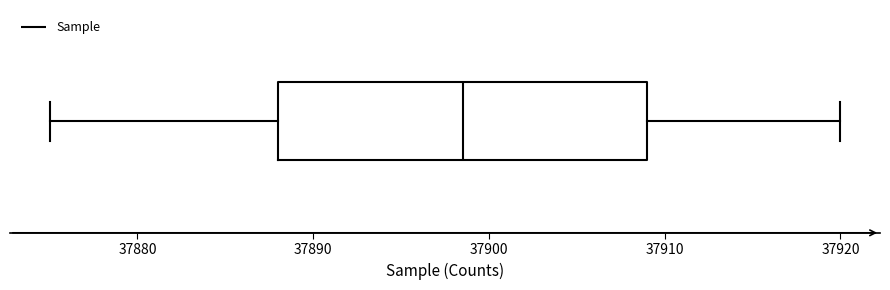

Read this box plot against the x-axis: the position of the median line, the range covered by the box, and the ends of both whiskers. The values are not printed on the chart, so give them approximately, as read against the axis.

median 37899, box 37888 to 37909, whiskers 37875 to 37920